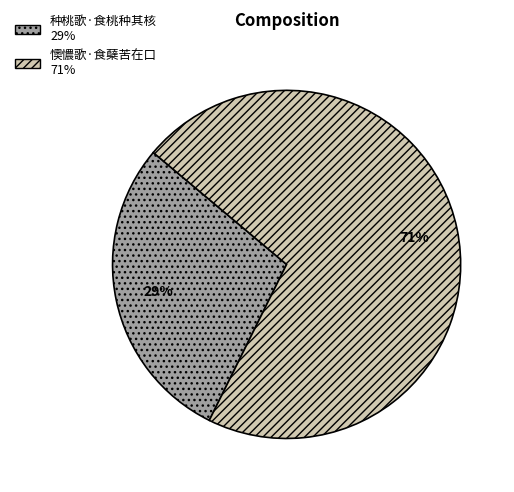

Which has a higher value, 懊憹歌·食蘖苦在口 or 种桃歌·食桃种其核?

懊憹歌·食蘖苦在口